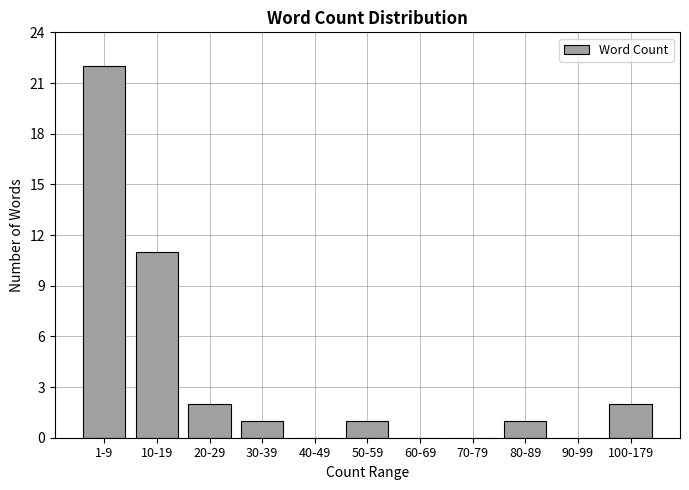

Reading left to right, what are all the values shown in this chart?

1-9=22	10-19=11	20-29=2	30-39=1	40-49=0	50-59=1	60-69=0	70-79=0	80-89=1	90-99=0	100-179=2